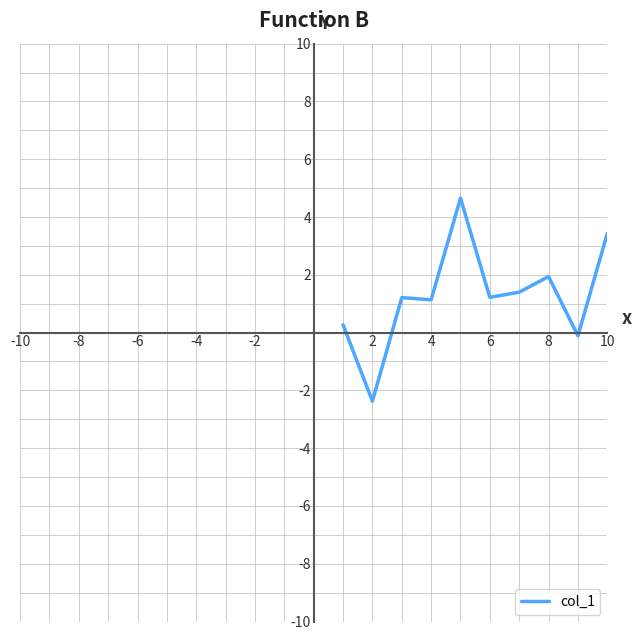

What is the difference between the maximum and minimum values?

8.4